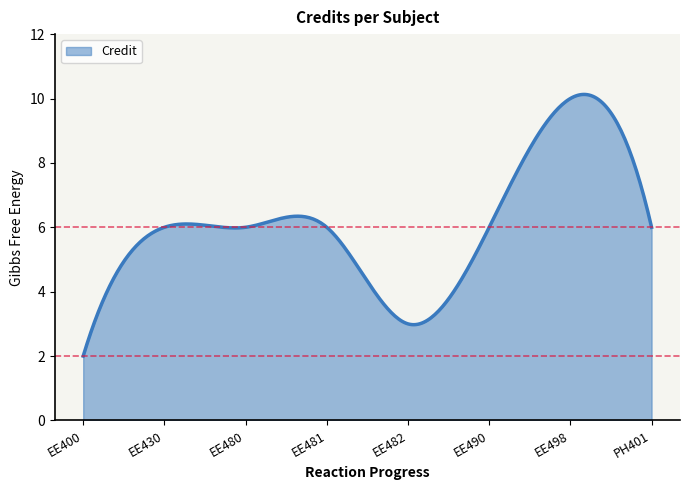

What is the greatest value displayed?

10.1